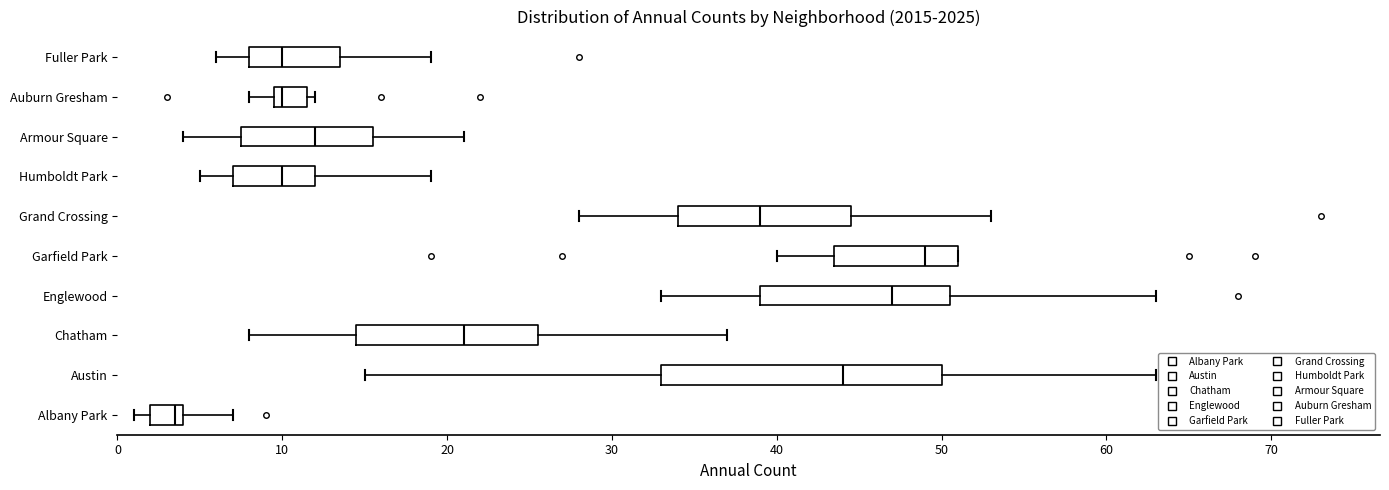

Reading bottom to top, transcribe this box plot: for each box, give where its median line is, the range the box spans, and where its two whiskers end, as read against the x-axis. The values are not printed on the chart, so give them approximately, as read against the axis.

Albany Park: median 4 (just left of the box's right edge), box 2 to 4, whiskers 1 to 7
Austin: median 44, box 33 to 50, whiskers 15 to 63
Chatham: median 21, box 15 to 26, whiskers 8 to 37
Englewood: median 47, box 39 to 51, whiskers 33 to 63
Garfield Park: median 49, box 44 to 51, whiskers 40 to 51
Grand Crossing: median 39, box 34 to 45, whiskers 28 to 53
Humboldt Park: median 10, box 7 to 12, whiskers 5 to 19
Armour Square: median 12, box 8 to 16, whiskers 4 to 21
Auburn Gresham: median 10 (just right of the box's left edge), box 10 to 12, whiskers 8 to 12 (just right of the box's right edge)
Fuller Park: median 10, box 8 to 14, whiskers 6 to 19